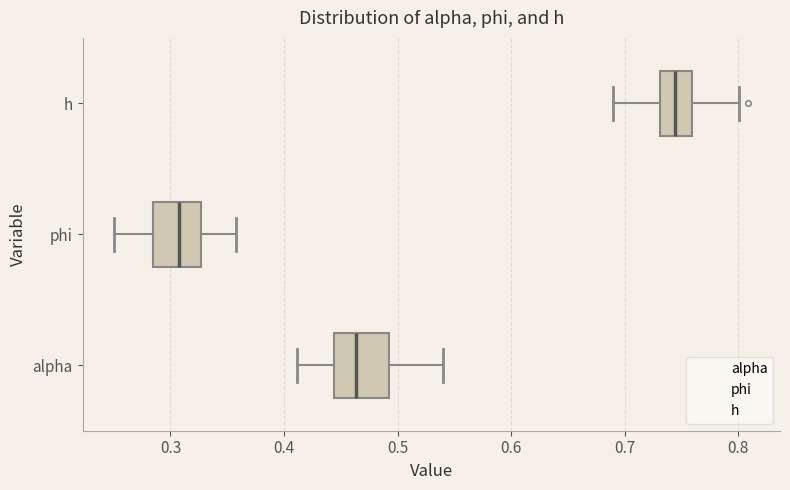

Where does the left whisker of the box for h end on the x-axis? The values are not printed on the chart, so give them approximately, as read against the axis.

0.69